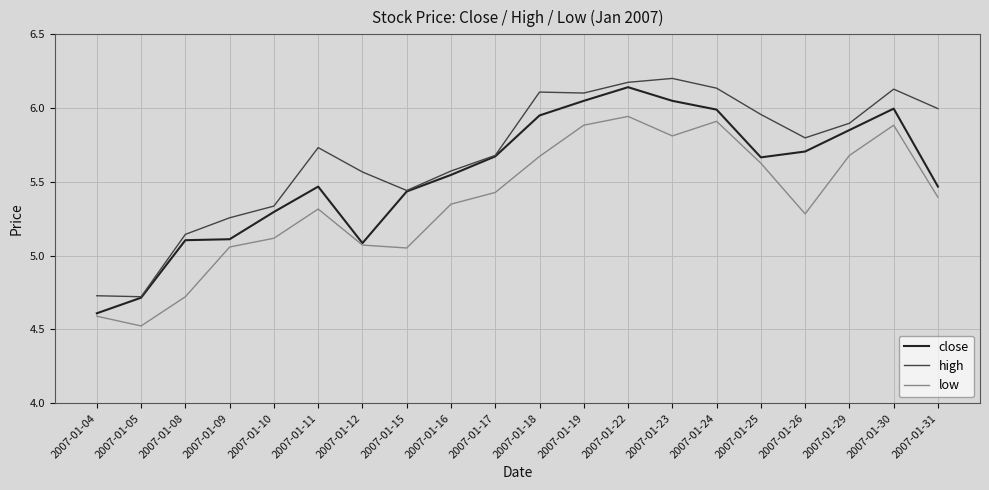

At which label does close reach its peak?

2007-01-22